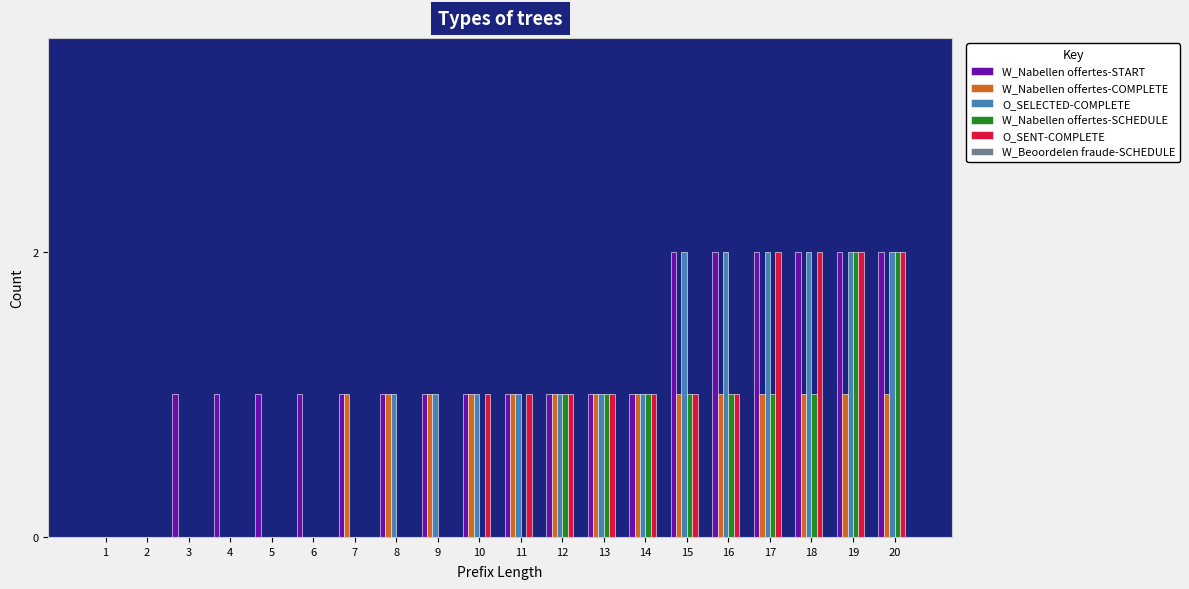

How many categories are shown in the chart?

20